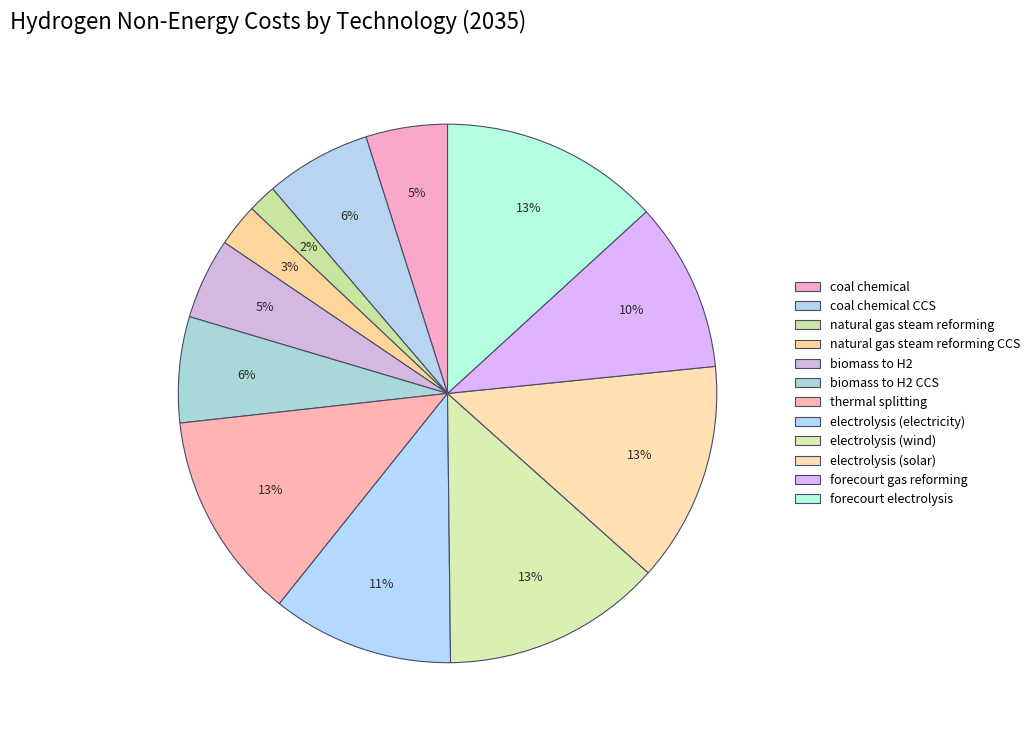

Rank the categories by value from lowest to highest.

natural gas steam reforming, natural gas steam reforming CCS, biomass to H2, coal chemical, coal chemical CCS, biomass to H2 CCS, forecourt gas reforming, electrolysis (electricity), thermal splitting, electrolysis (wind), electrolysis (solar), forecourt electrolysis